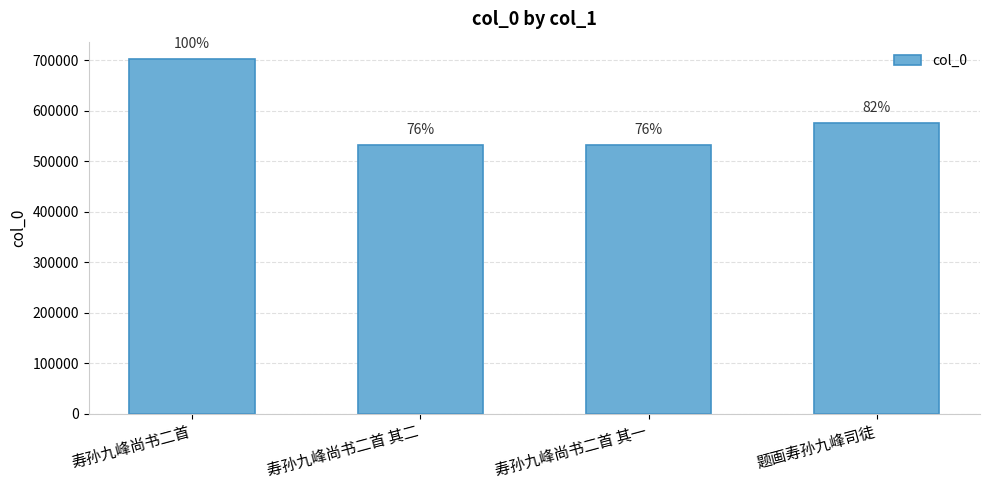

List the labels in order of value, largest first.

寿孙九峰尚书二首, 题画寿孙九峰司徒, 寿孙九峰尚书二首 其二, 寿孙九峰尚书二首 其一